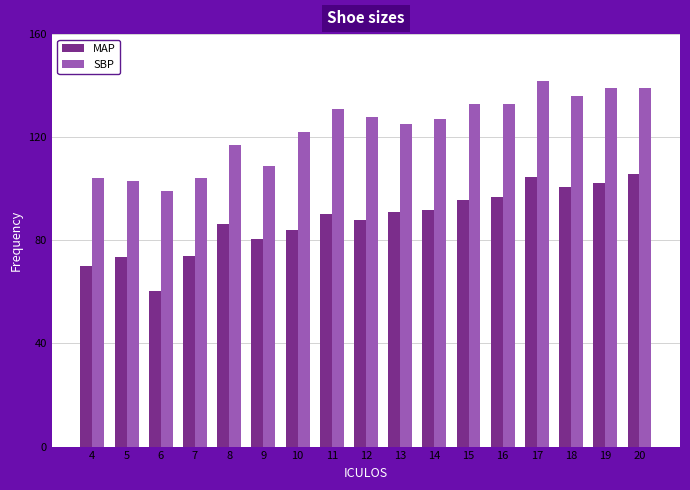

Rank the series by their maximum value, from lowest to highest.

MAP, SBP